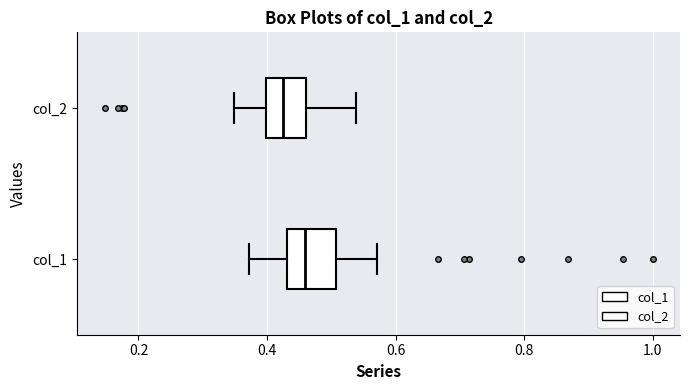

Reading bottom to top, read every box against the x-axis: the position of its median line, the range the box covers, and the ends of its whiskers. The values are not printed on the chart, so give them approximately, as read against the axis.

col_1: median 0.46, box 0.44 to 0.50, whiskers 0.38 to 0.58
col_2: median 0.42, box 0.40 to 0.46, whiskers 0.34 to 0.54